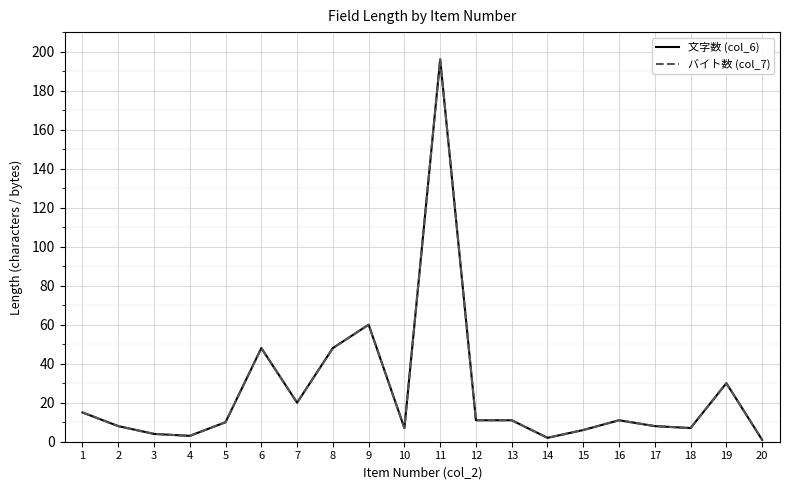

Does the chart display data point markers on the line(s)?

No